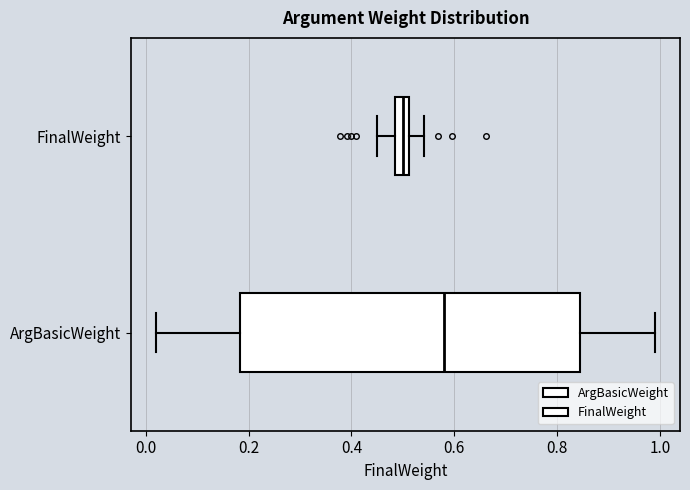

Where is the left edge of the box for ArgBasicWeight on the x-axis? The values are not printed on the chart, so give them approximately, as read against the axis.

0.18